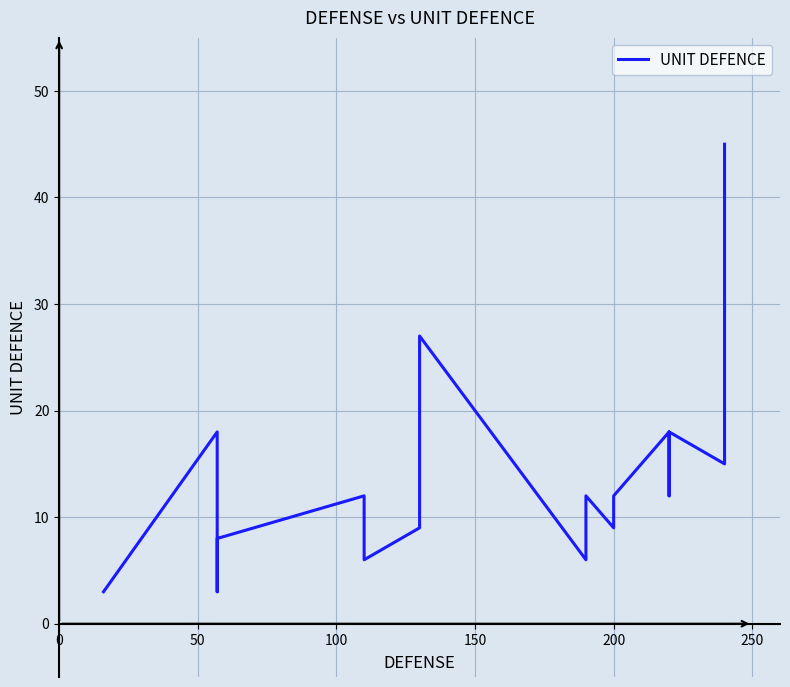

True or false: the data has more than 1 interior local peaks.

True